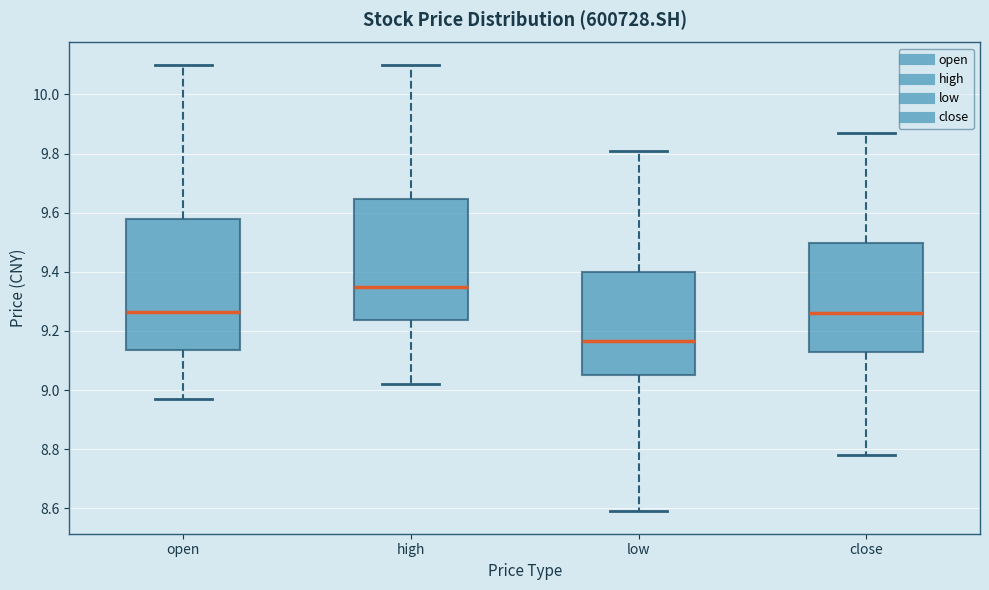

Where does the lower whisker of the box for open end on the y-axis? The values are not printed on the chart, so give them approximately, as read against the axis.

8.98